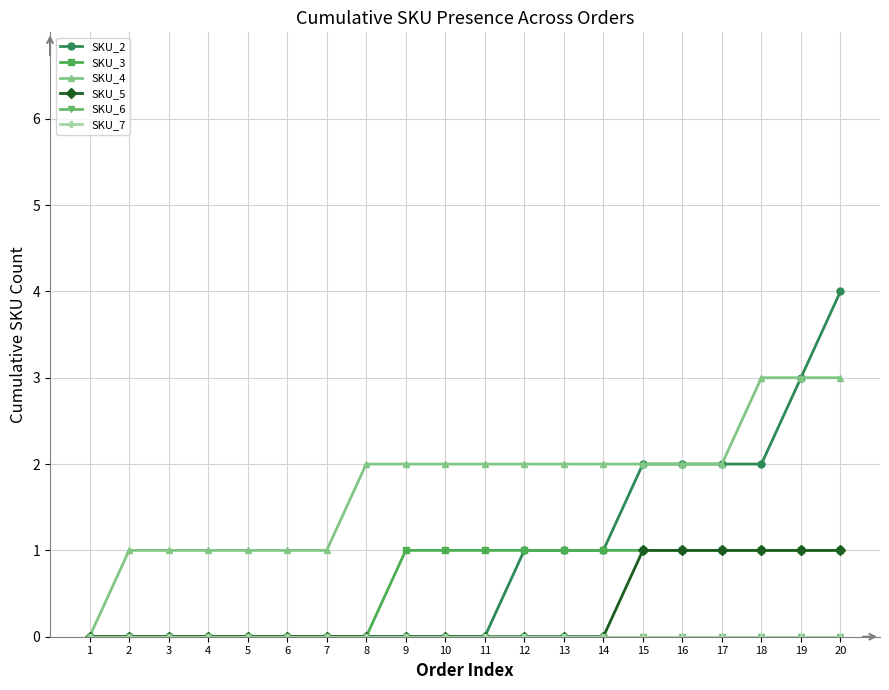

Is it true that SKU_7 equals 0 at 9?

True